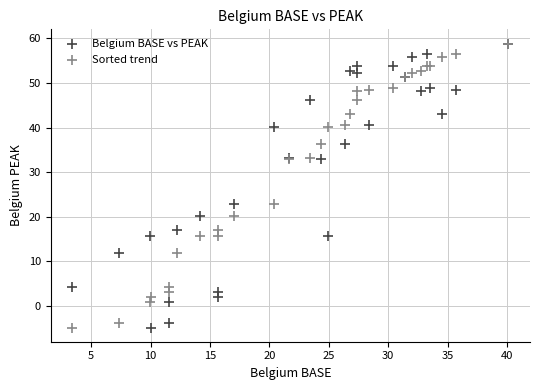

What are all the series names shown in the legend?

Belgium BASE vs PEAK, Sorted trend